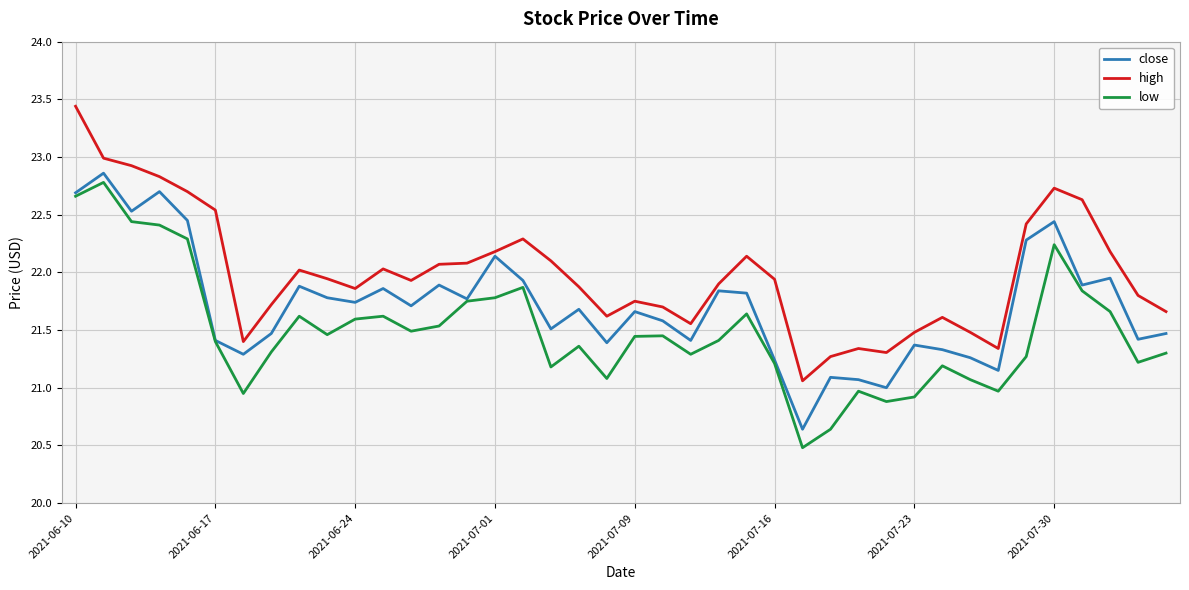

Which series has the largest total across all categories?

high